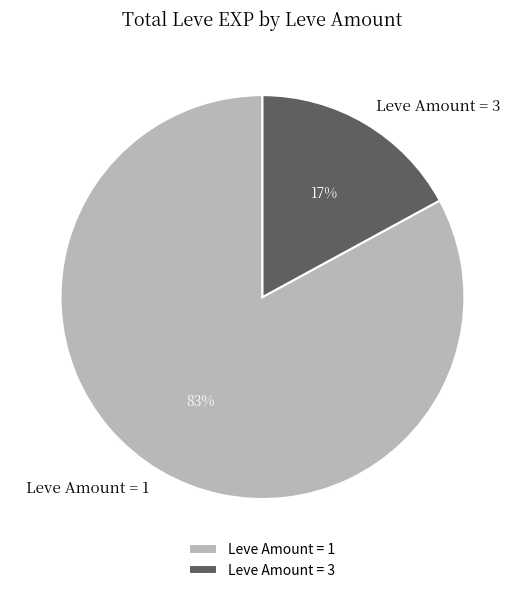

Rank the categories by value from highest to lowest.

Leve Amount = 1, Leve Amount = 3